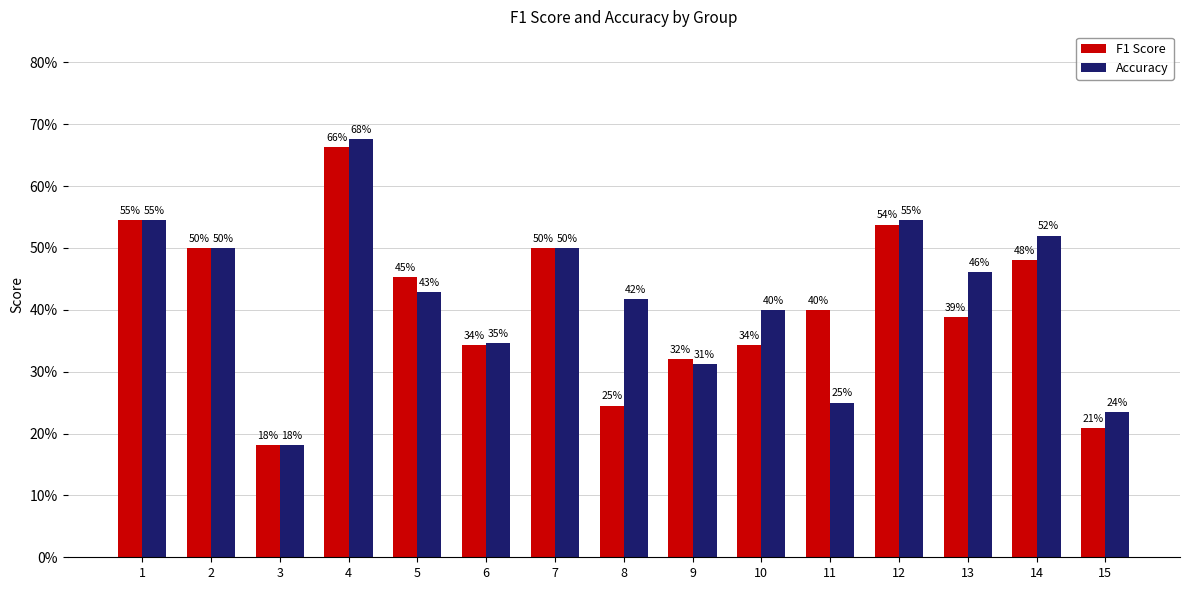

How many Accuracy values are between 0 and 1?

15